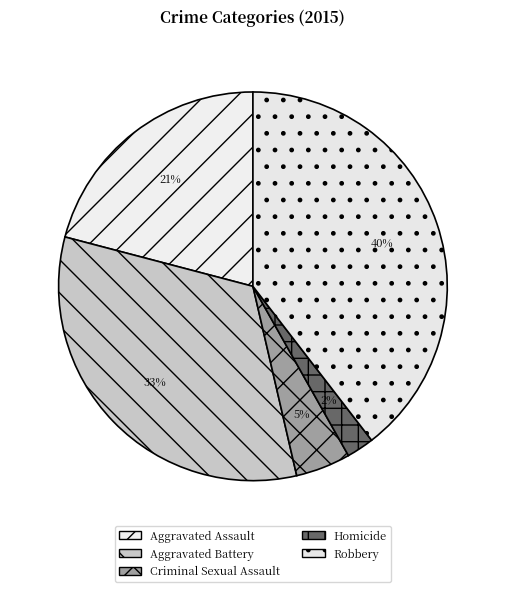

Is it true that Homicide is 2% of the pie?

True